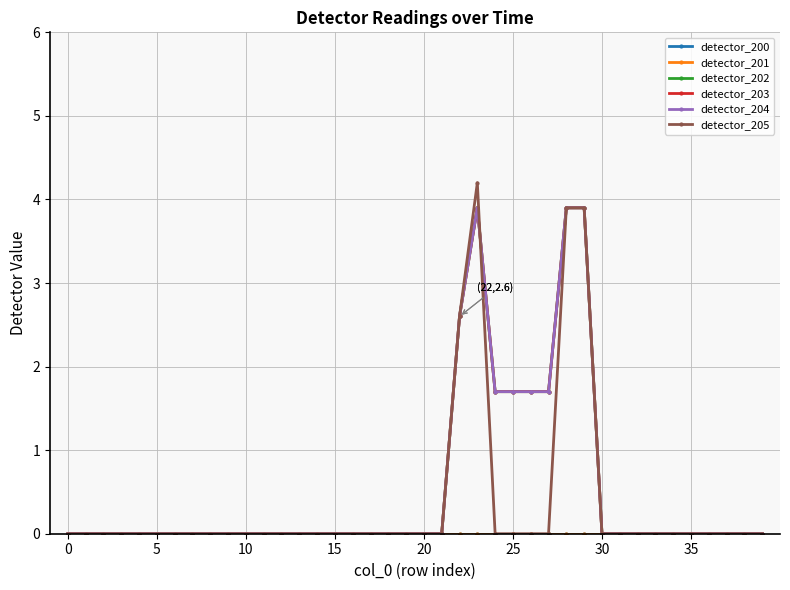

After their last crossing, which series has the higher values: detector_205 or detector_202?

detector_202